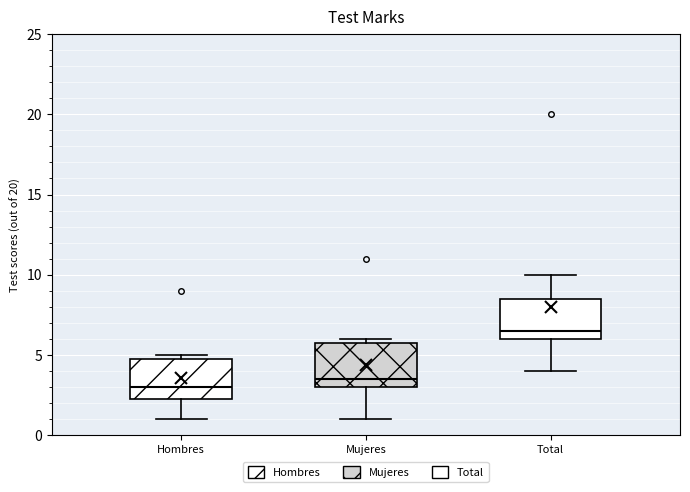

Which box's median line is the highest?

Total